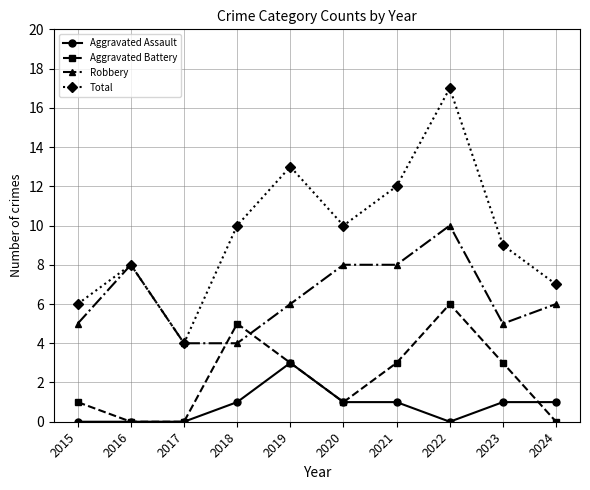

True or false: Aggravated Battery has more than 1 interior local peaks.

True